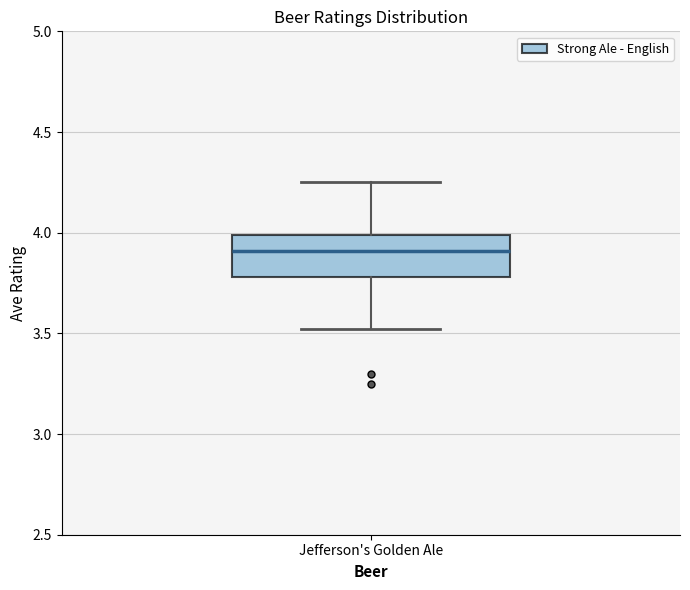

Read this box plot against the y-axis: the position of the median line, the range covered by the box, and the ends of both whiskers. The values are not printed on the chart, so give them approximately, as read against the axis.

median 3.90, box 3.80 to 4.00, whiskers 3.50 to 4.25